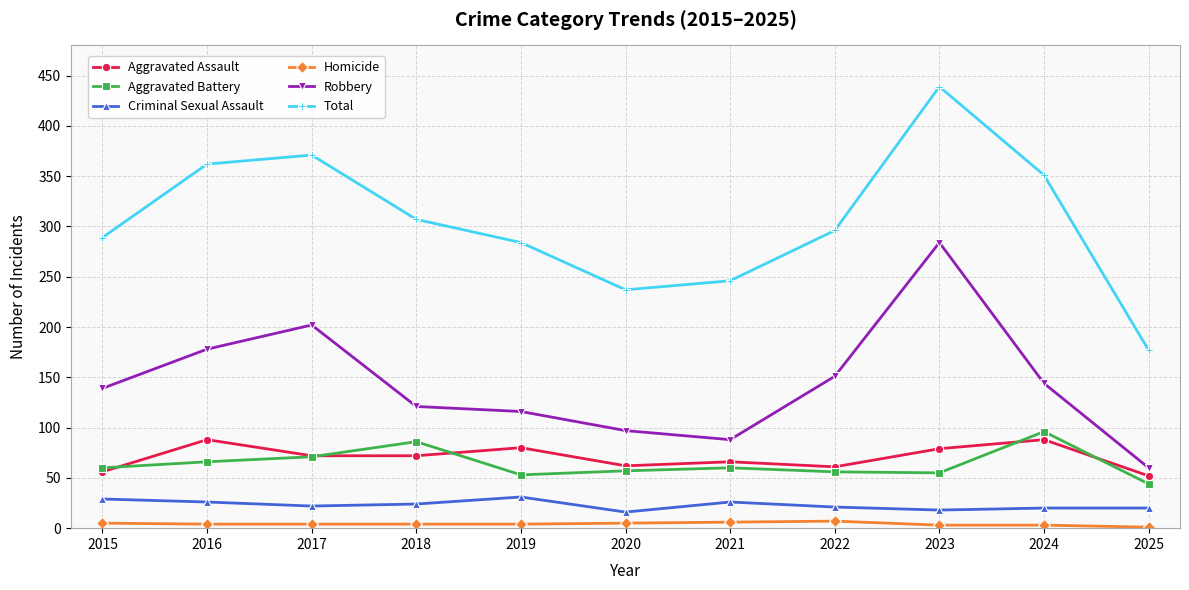

How many categories are shown in the chart?

11